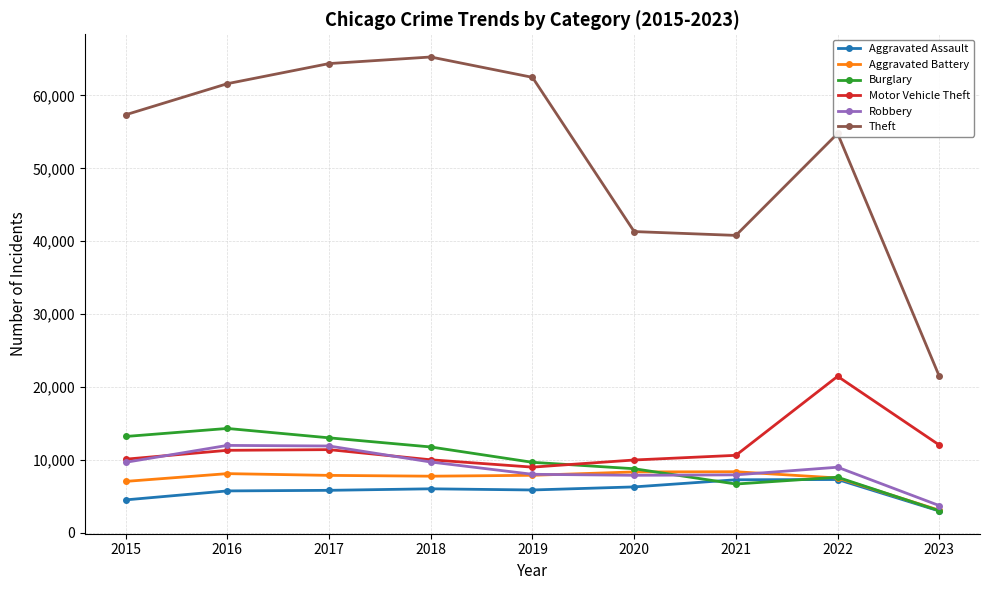

In Aggravated Battery, how many points are lower than both neighbors (excluding endpoints)?

1